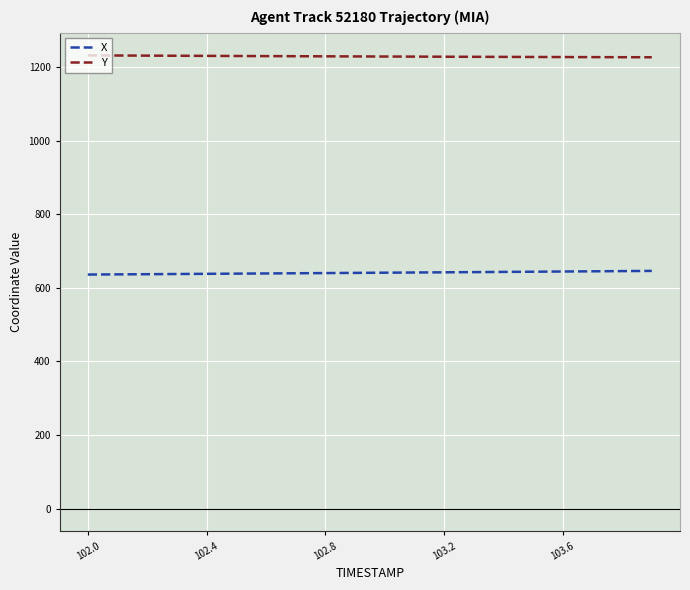

What is the smallest value displayed?

636.0